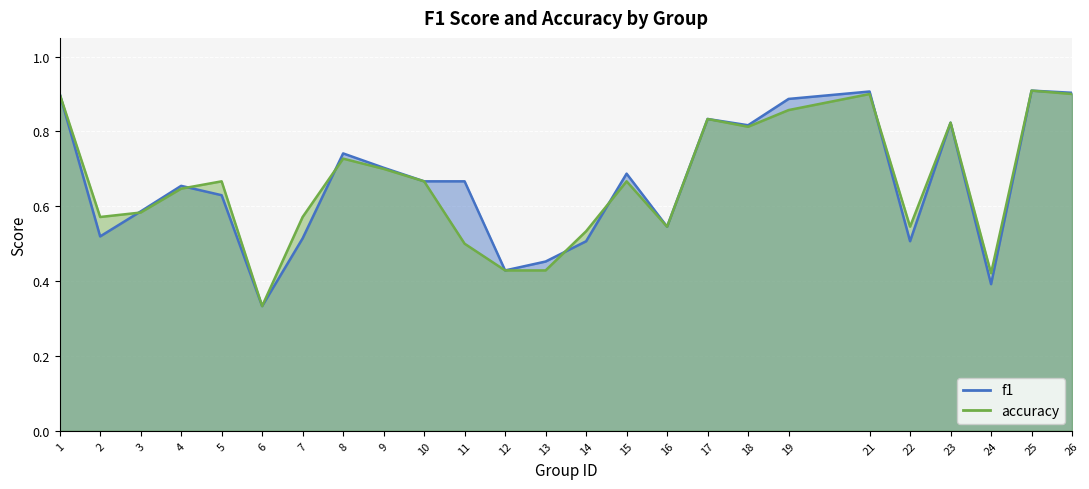

Which category has the highest value in the f1 series?

25